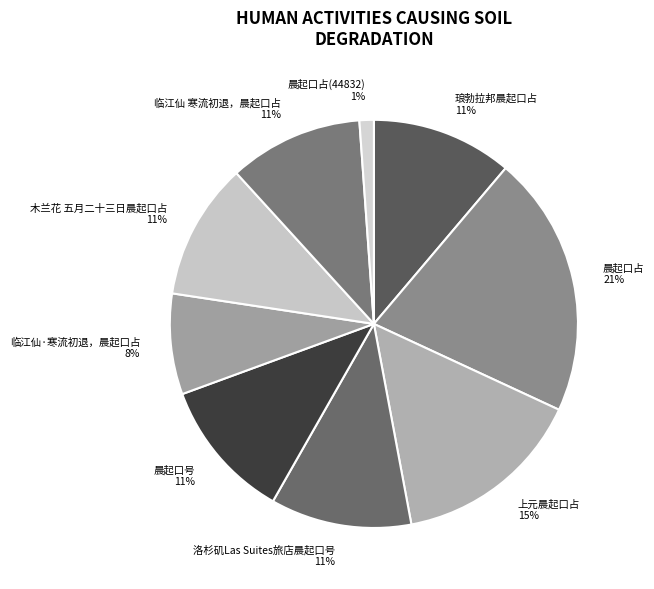

To the nearest percent, what is the difference between the 晨起口占 and 木兰花 五月二十三日晨起口占 slice percentages?

10%